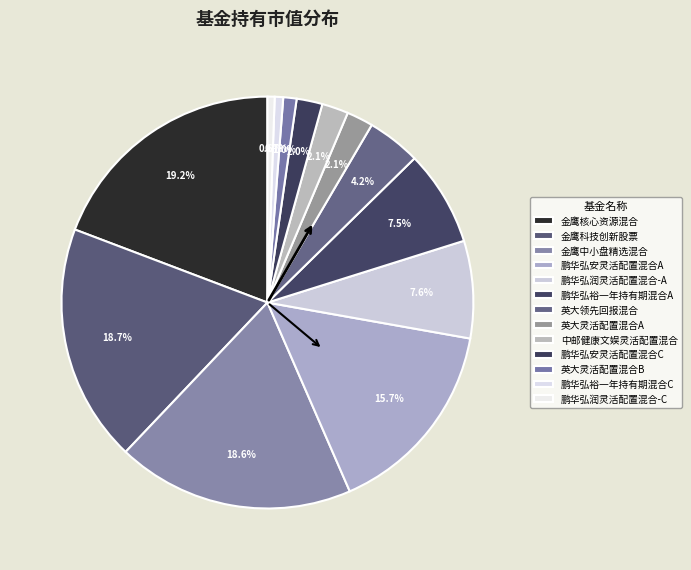

How many slices are in this pie chart?

13